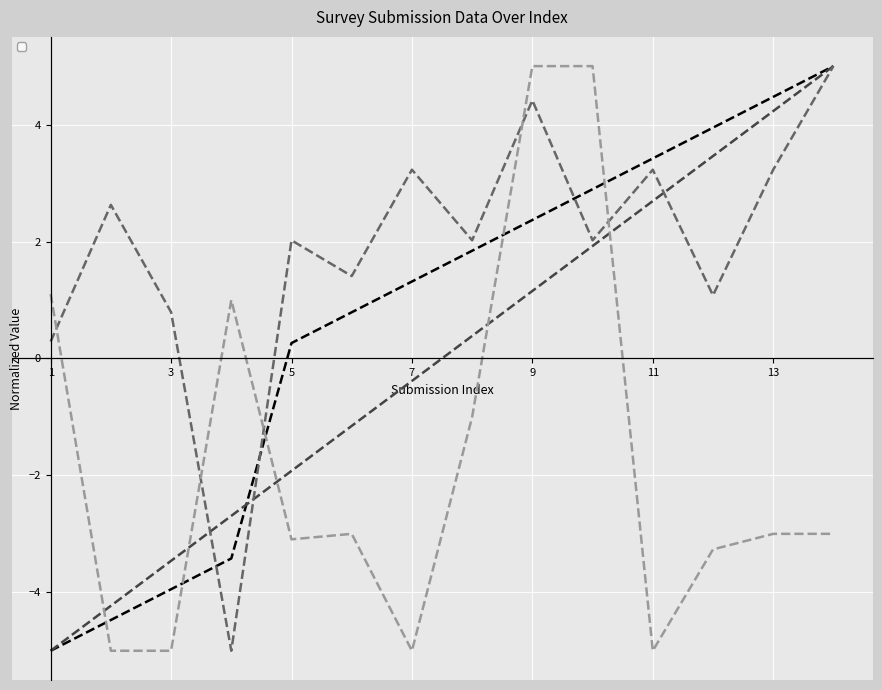

Is it true that _q1_latitude equals 1.4 at 6?

True